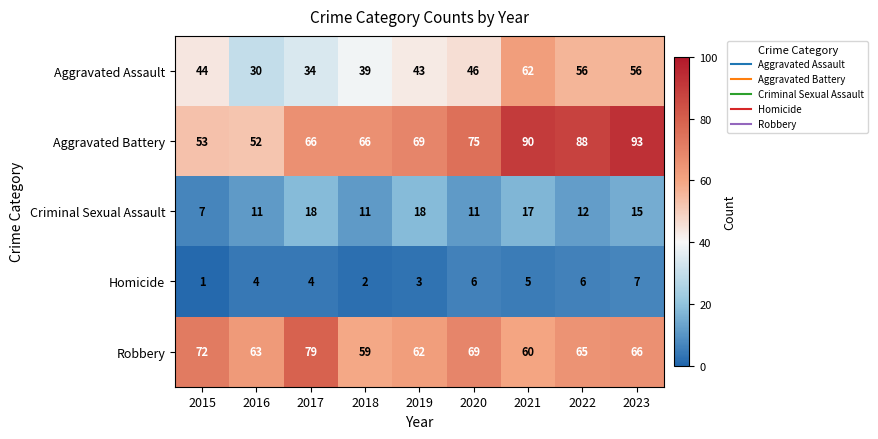

At which label is Aggravated Battery closest to 72?

2019